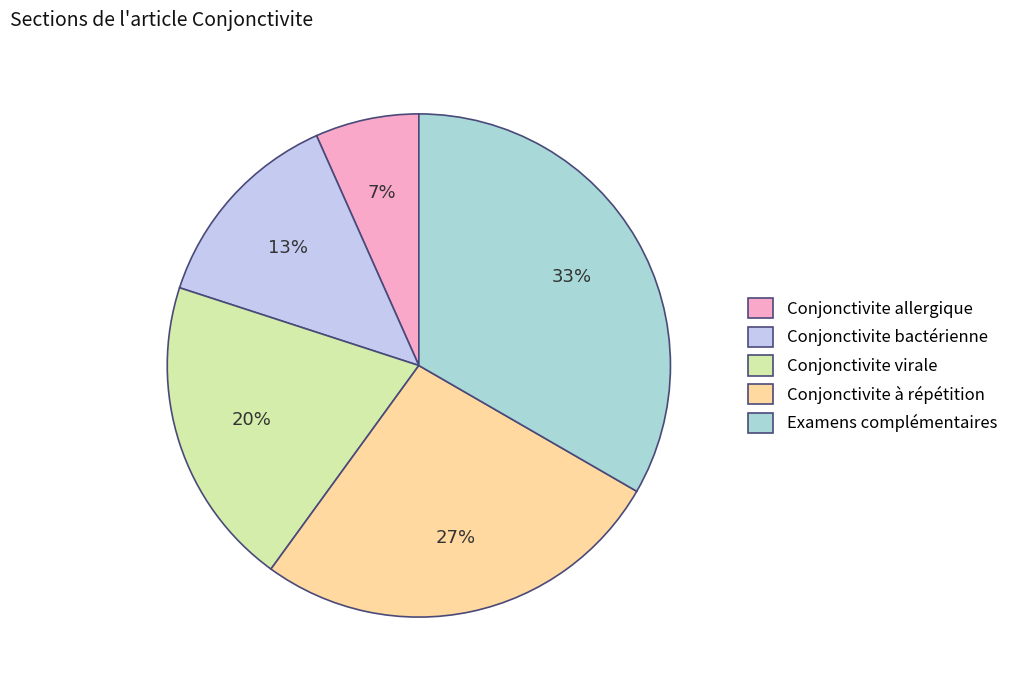

Does any single category account for the majority?

No